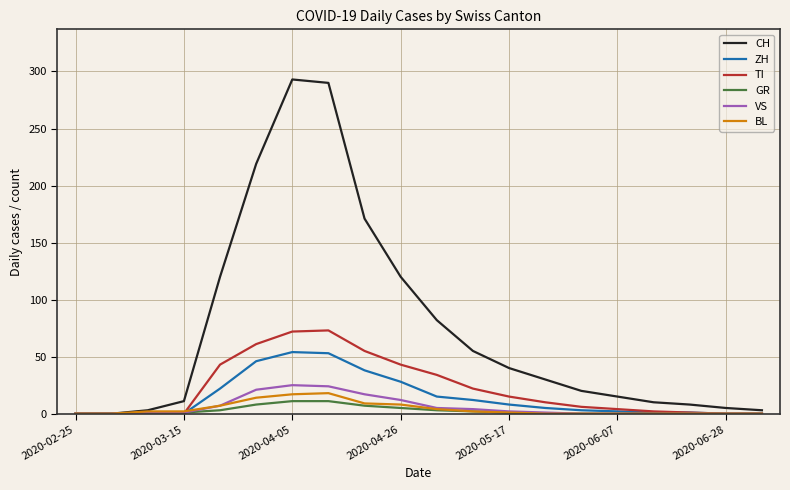

Which series has the widest spread of values?

CH